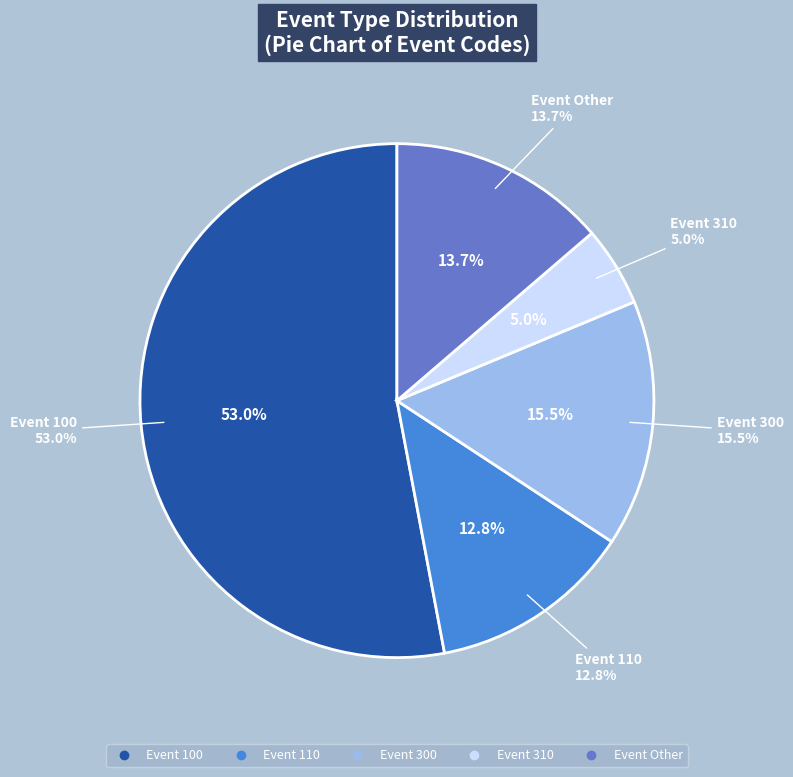

What portion of the pie excludes Other?

86.3%